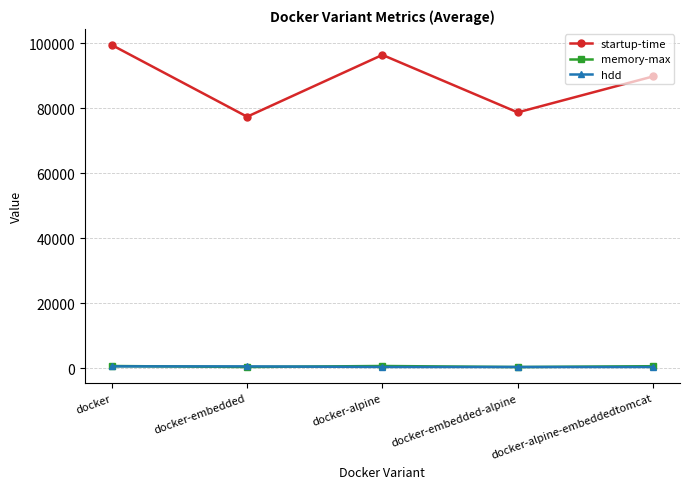

Does the chart have visible grid lines?

Yes